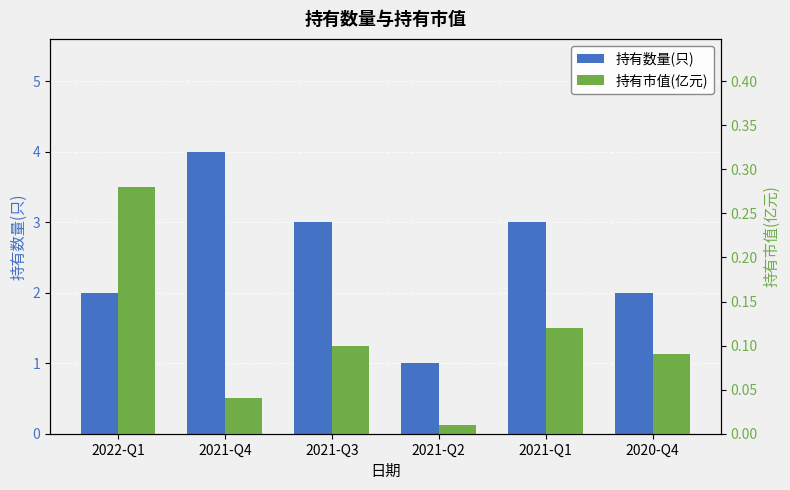

Where is 持有数量(只) nearest to the value 2?

2022-Q1